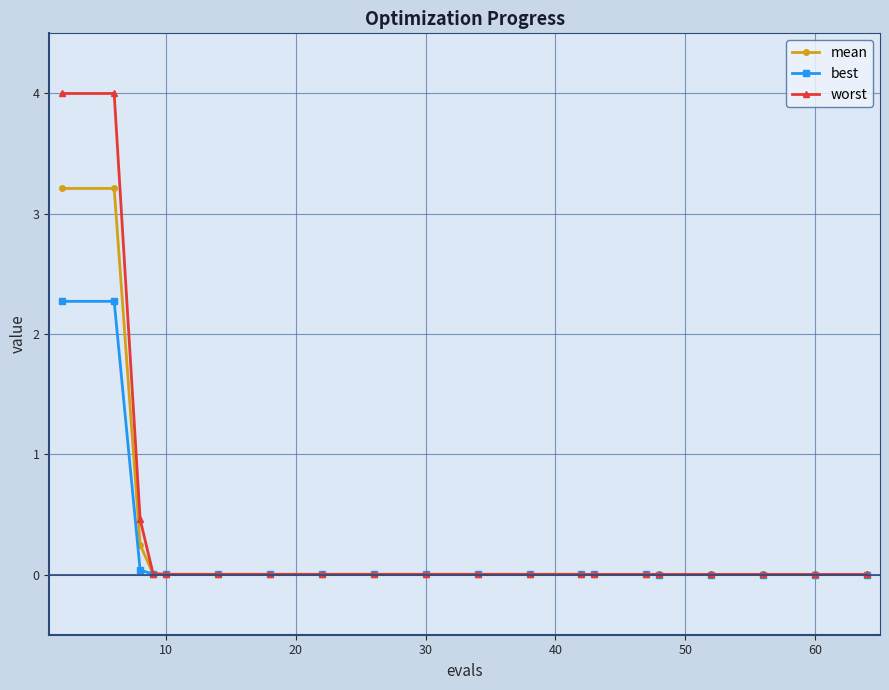

List the series in order of their overall mean, lowest first.

best, mean, worst